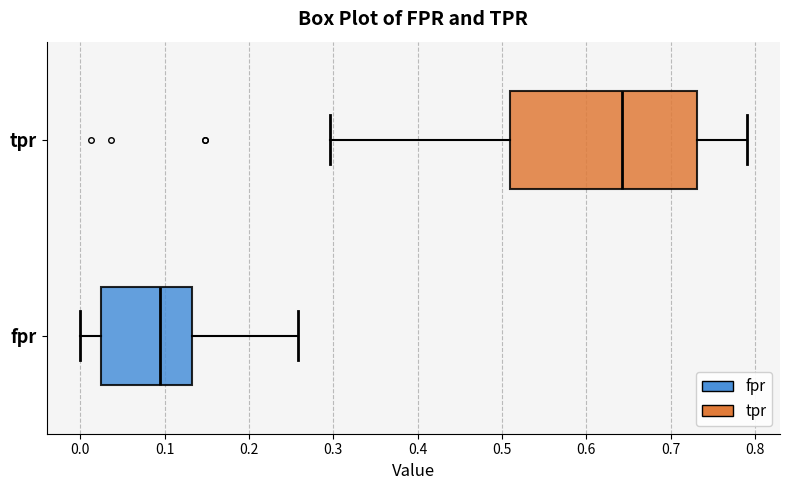

Reading bottom to top, read every box against the x-axis: the position of its median line, the range the box covers, and the ends of its whiskers. The values are not printed on the chart, so give them approximately, as read against the axis.

fpr: median 0.09, box 0.03 to 0.13, whiskers 0.00 to 0.26
tpr: median 0.64, box 0.51 to 0.73, whiskers 0.30 to 0.79